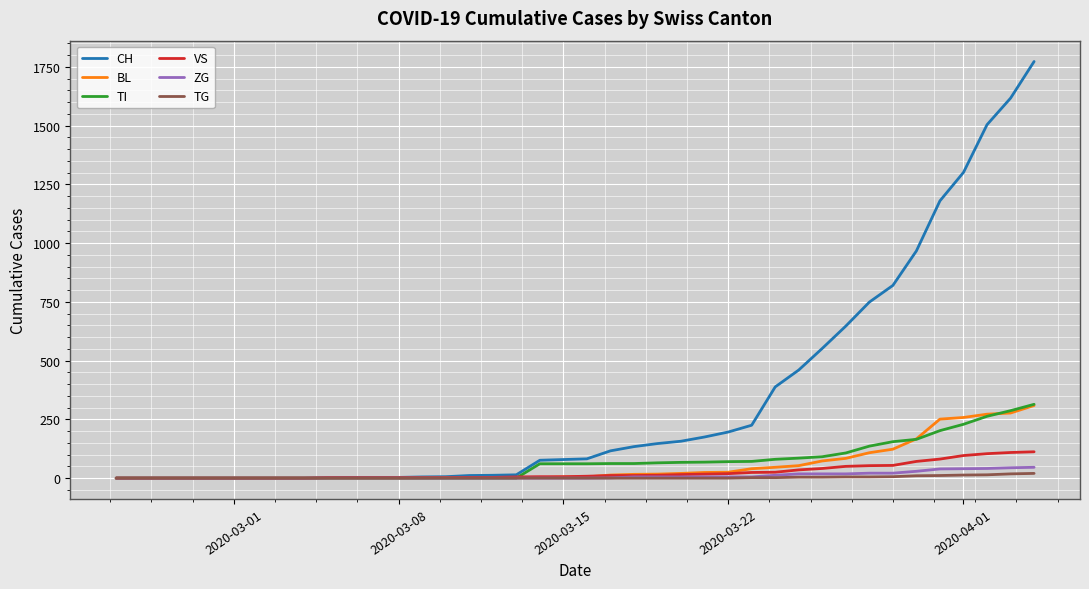

Which series has the widest spread of values?

CH